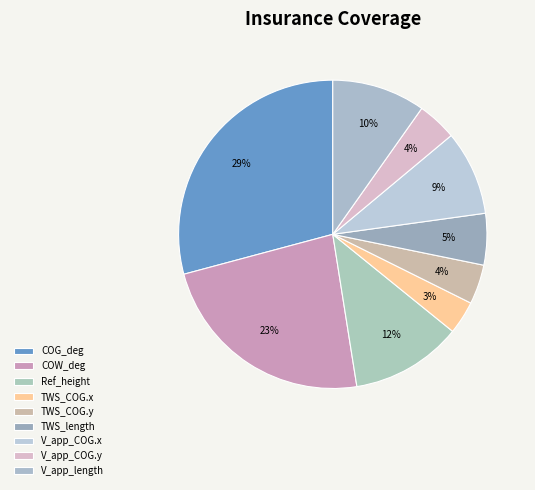

How many segments does this pie chart have?

9